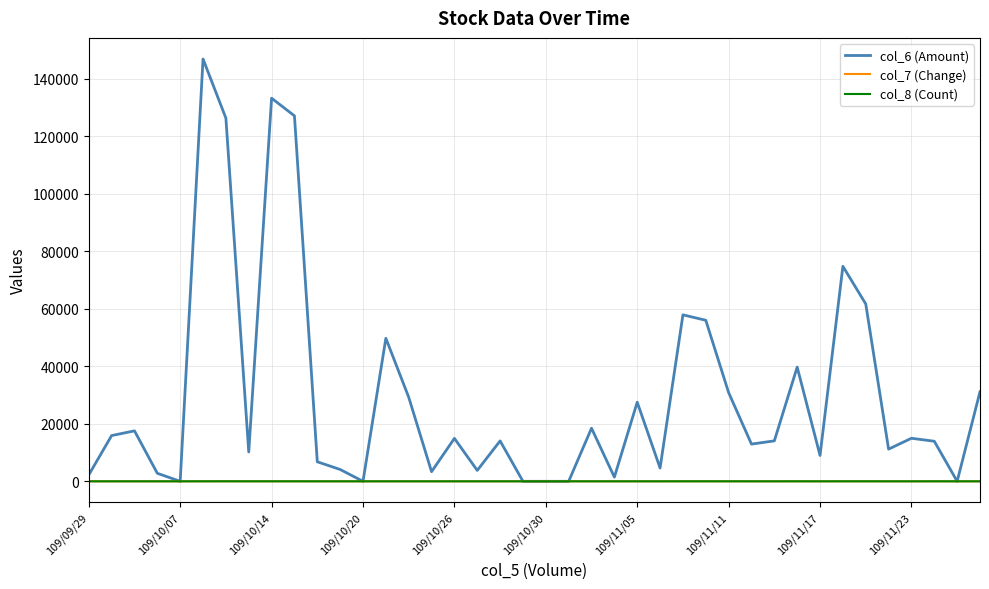

Which series has the largest total across all categories?

col_6 (Amount)